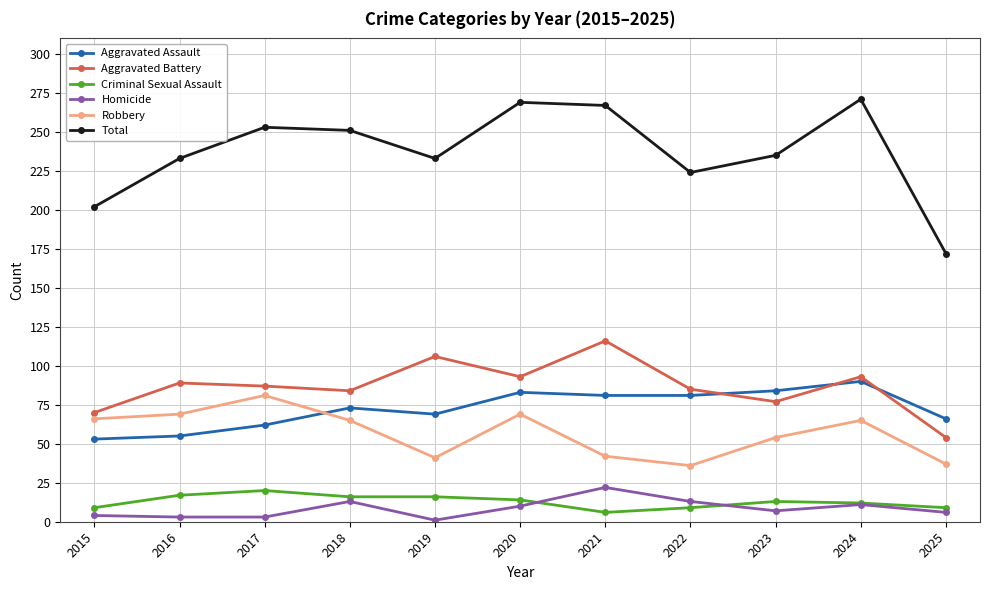

What is the value of the Aggravated Battery point at the 6th from the left?

93